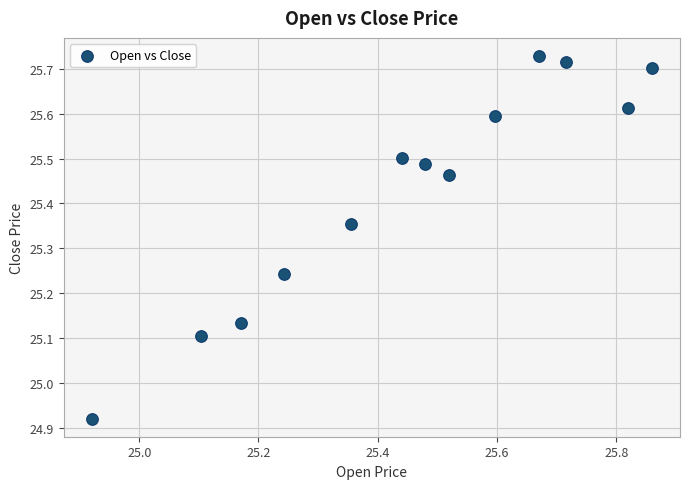

What is the range of Y values (max minus min)?

0.8